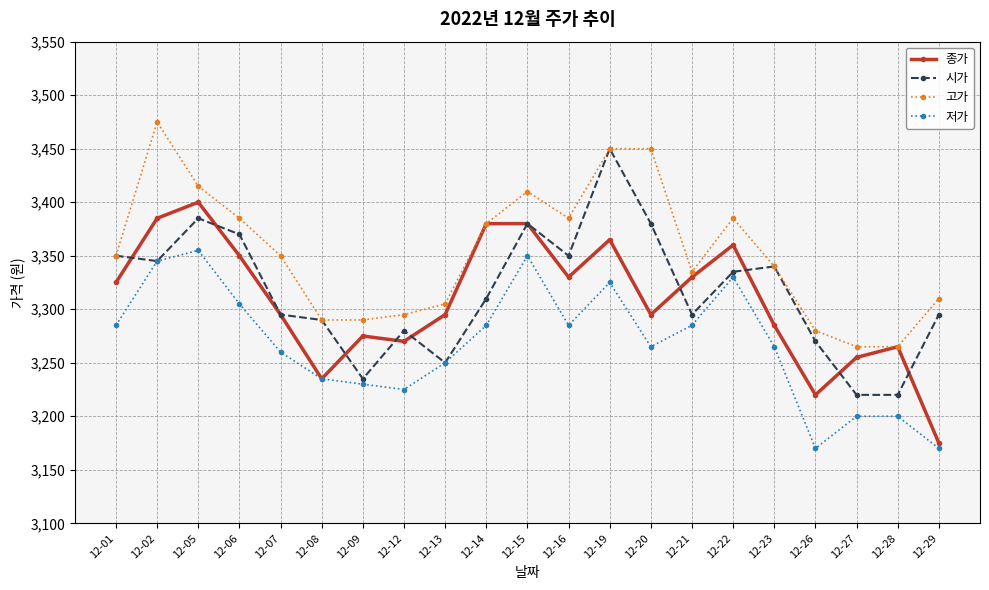

Which category has the highest value across all series?

12-02